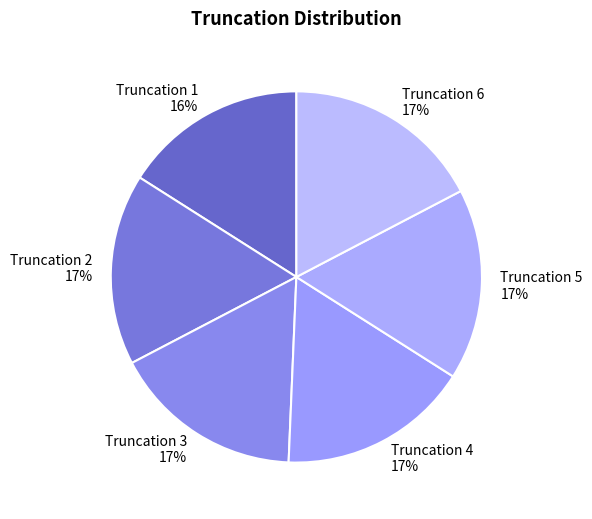

Does any single category account for the majority?

No